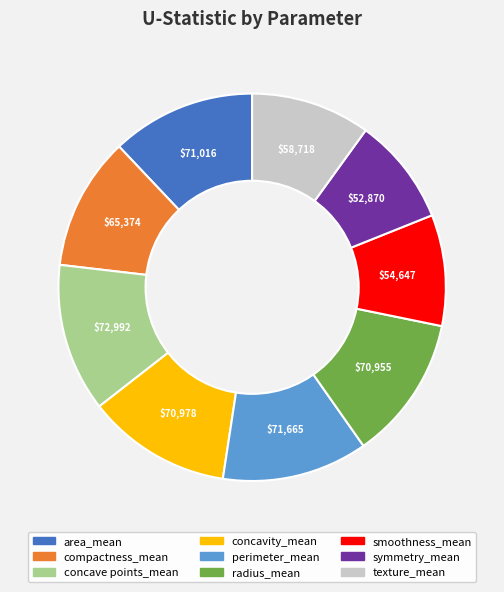

Is it true that compactness_mean is 11% of the pie?

True